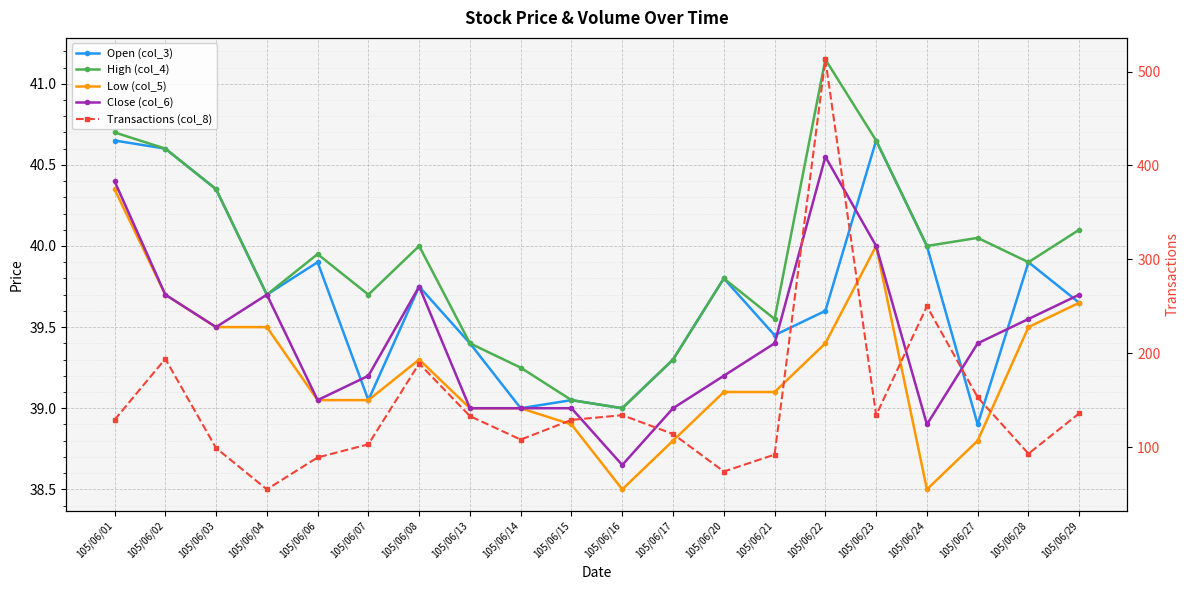

What is the value of the Close (col_6) point at the 9th from the left?

39.0